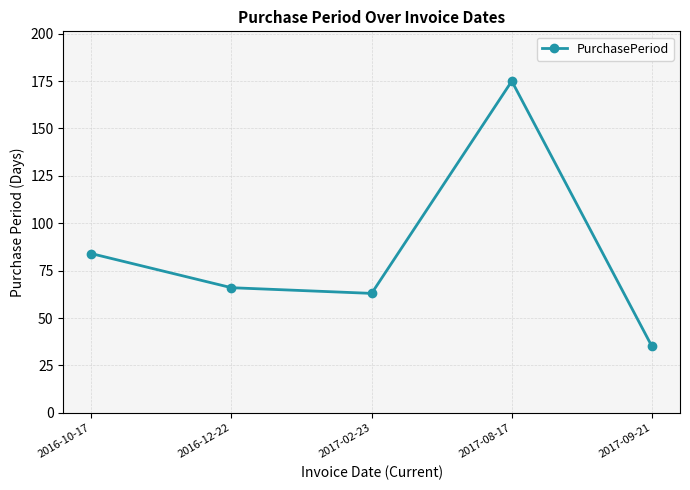

What is the label of the 3rd point from the left?

2017-02-23